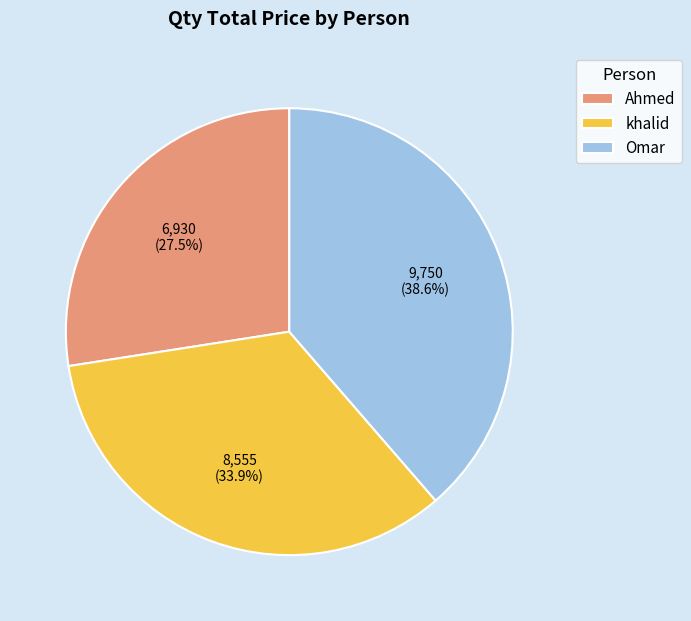

What percentage is the khalid slice, to the nearest percent?

34%